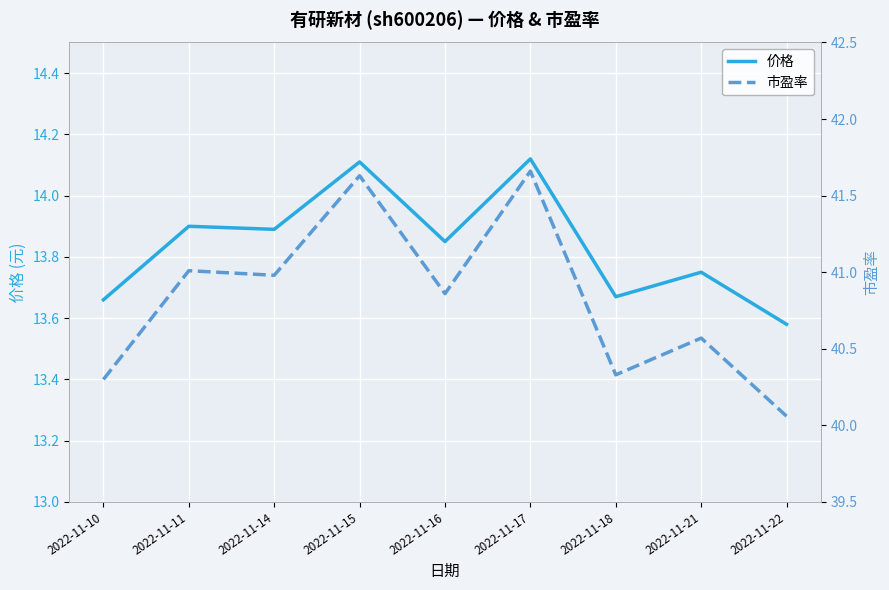

What is the spread (max minus min) of values at 2022-11-17?

27.5